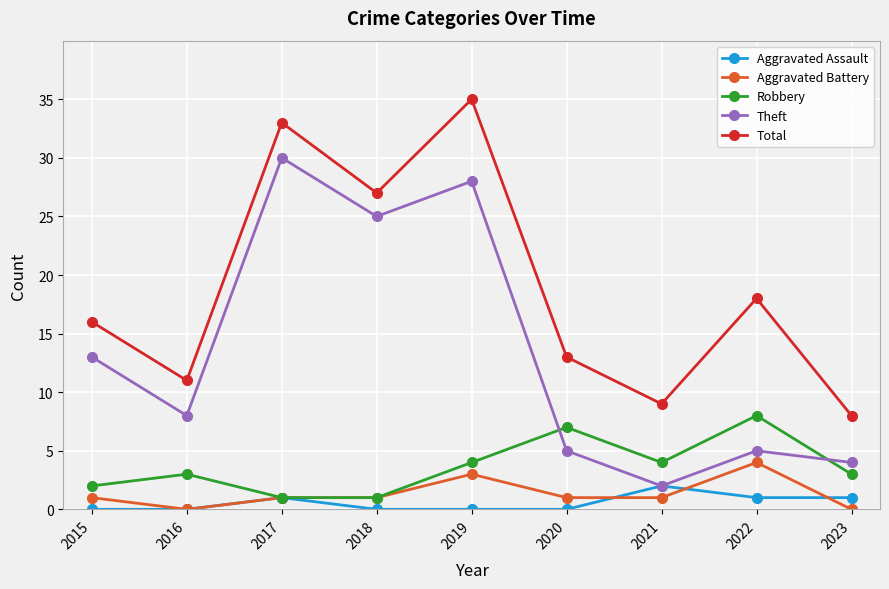

At which category does the chart reach its peak across all series?

2019